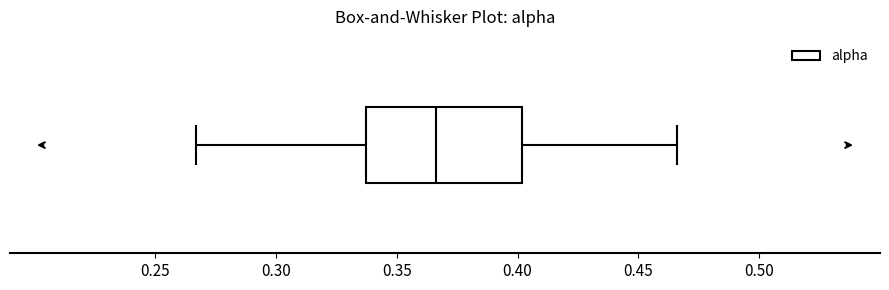

Read this box plot against the x-axis: the position of the median line, the range covered by the box, and the ends of both whiskers. The values are not printed on the chart, so give them approximately, as read against the axis.

median 0.365, box 0.335 to 0.400, whiskers 0.265 to 0.465